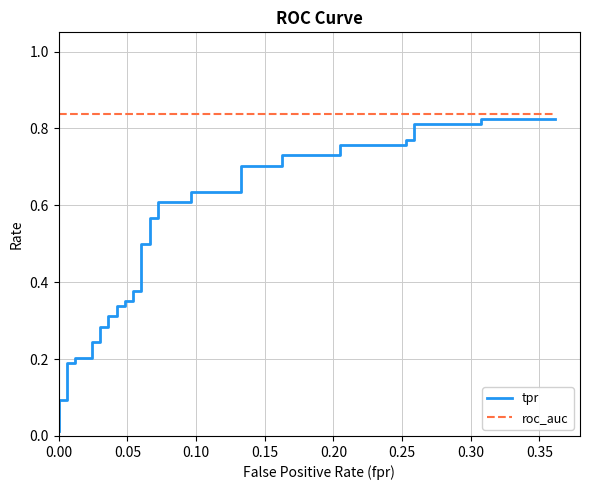

At how many categories does at least one series exceed 0?

40